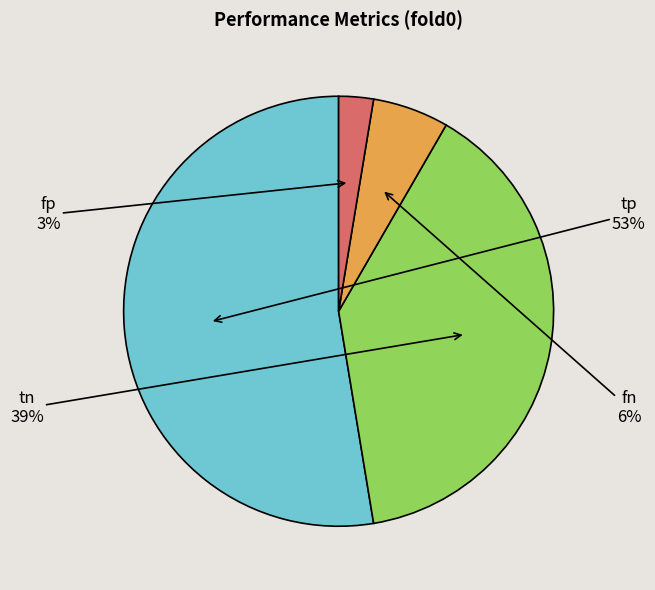

Rank the categories by value from highest to lowest.

tp, tn, fn, fp